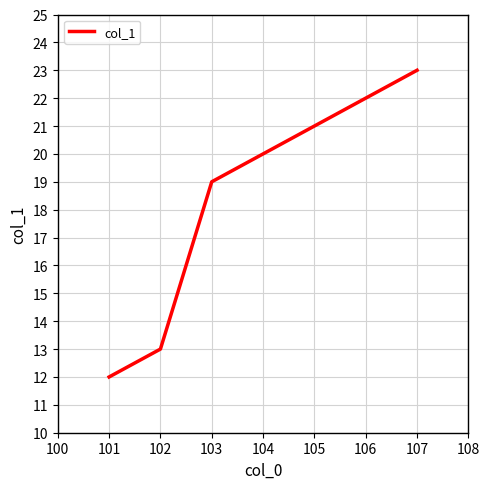

What is the ratio of the value at 104 to the value at 102?

1.5